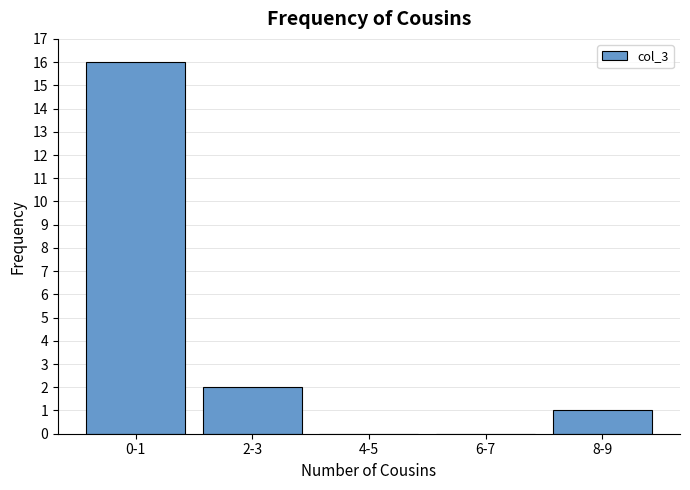

Reading left to right, transcribe all the data shown in this chart.

0-1=16	2-3=2	4-5=0	6-7=0	8-9=1